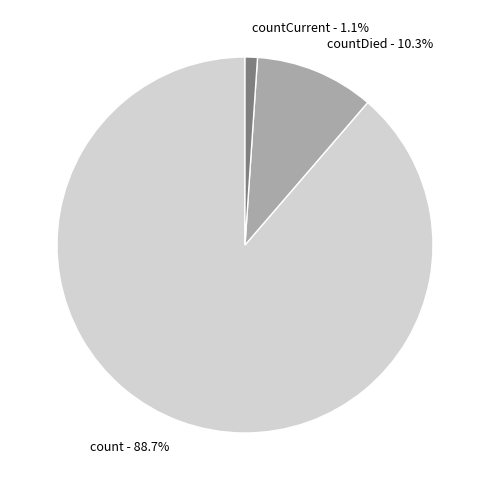

To the nearest percent, what percentage of the pie is count?

89%